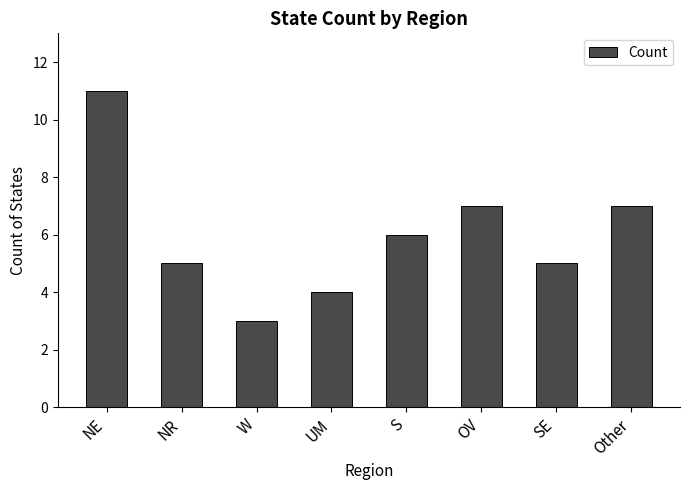

Between SE and W, which is larger?

SE